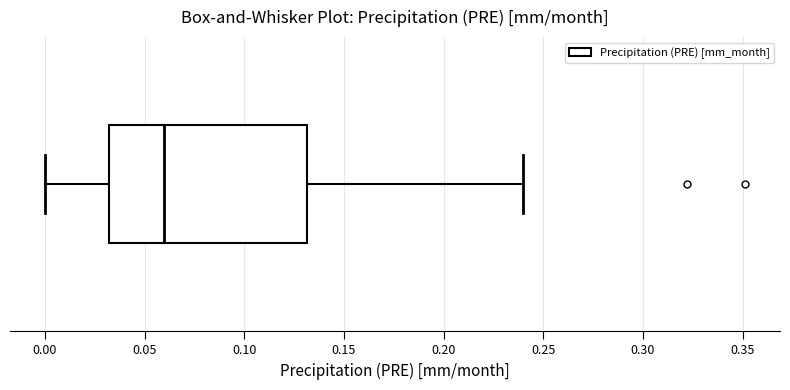

Read this box plot against the x-axis: the position of the median line, the range covered by the box, and the ends of both whiskers. The values are not printed on the chart, so give them approximately, as read against the axis.

median 0.06, box 0.03 to 0.13, whiskers 0.00 to 0.24